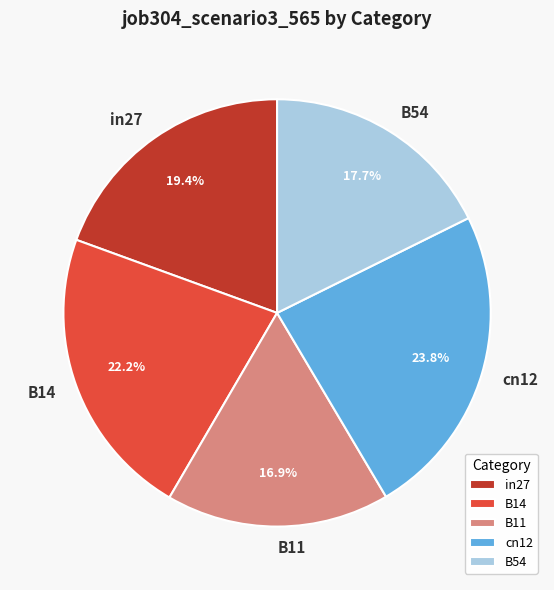

Between in27 and B14, which is larger?

B14